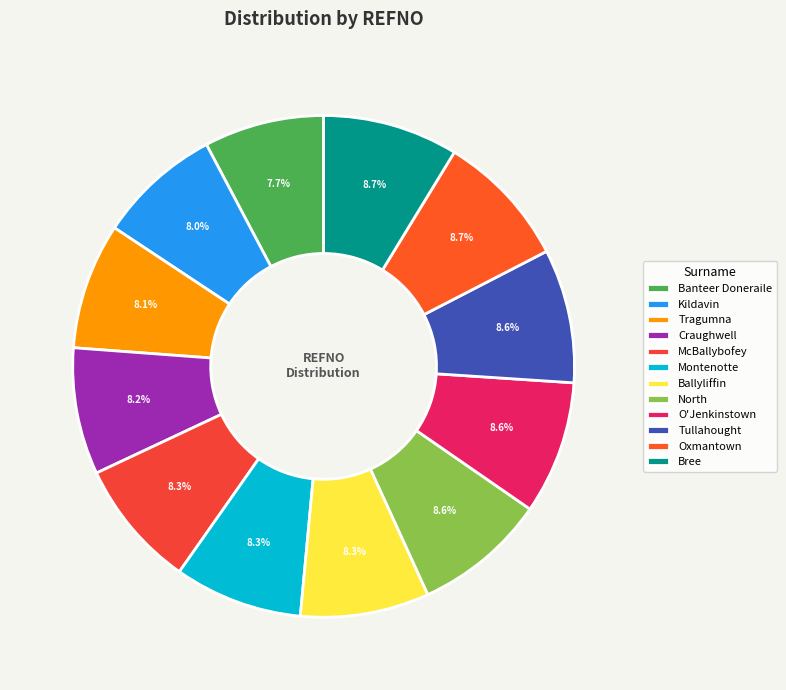

Which slice is the smallest?

Banteer Doneraile